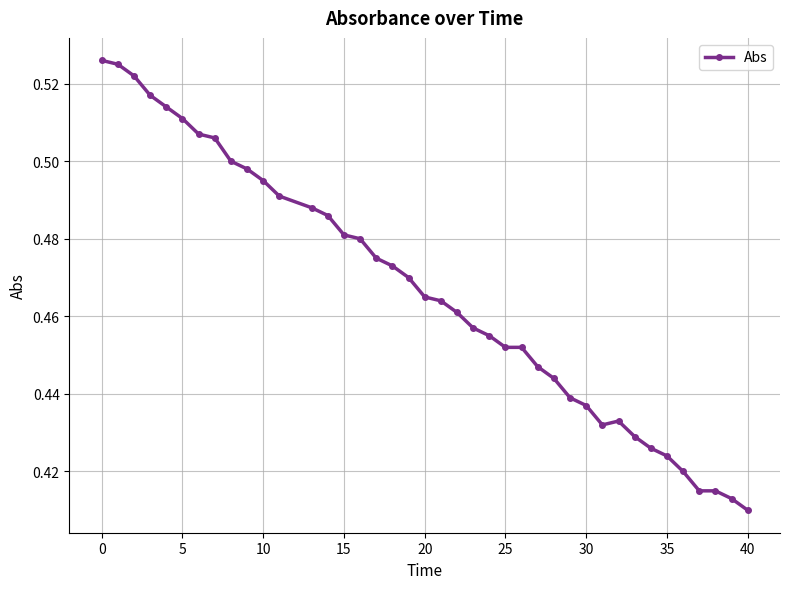

Count the values in the range 0 to 1.

40